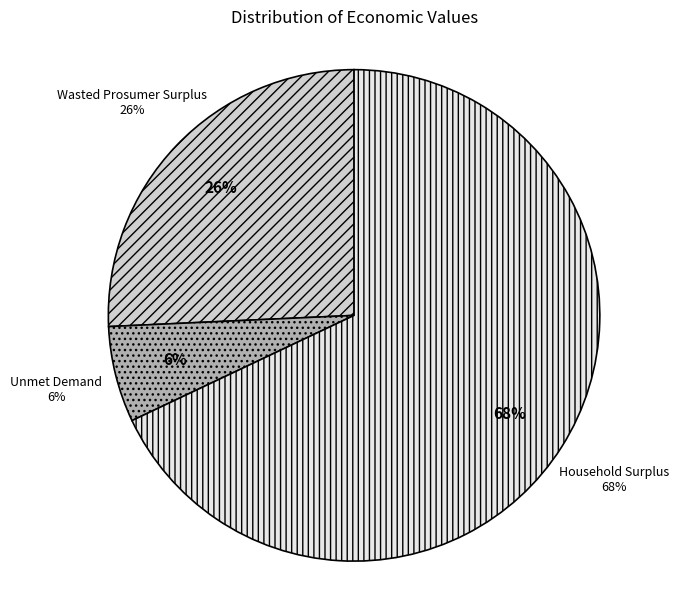

How many segments does this pie chart have?

3